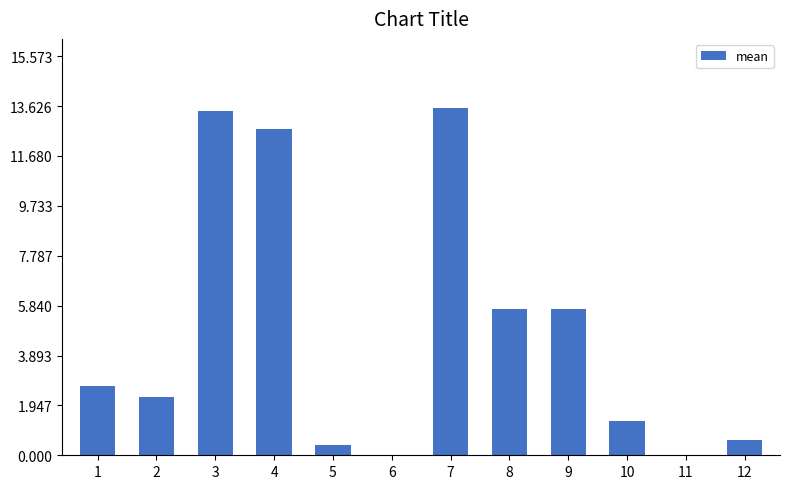

The value at 5 is 0.4. True or false?

True